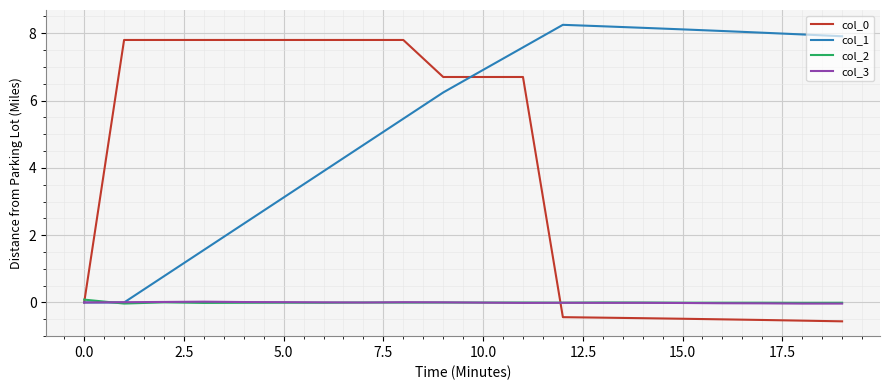

Which series has the largest total across all categories?

col_1